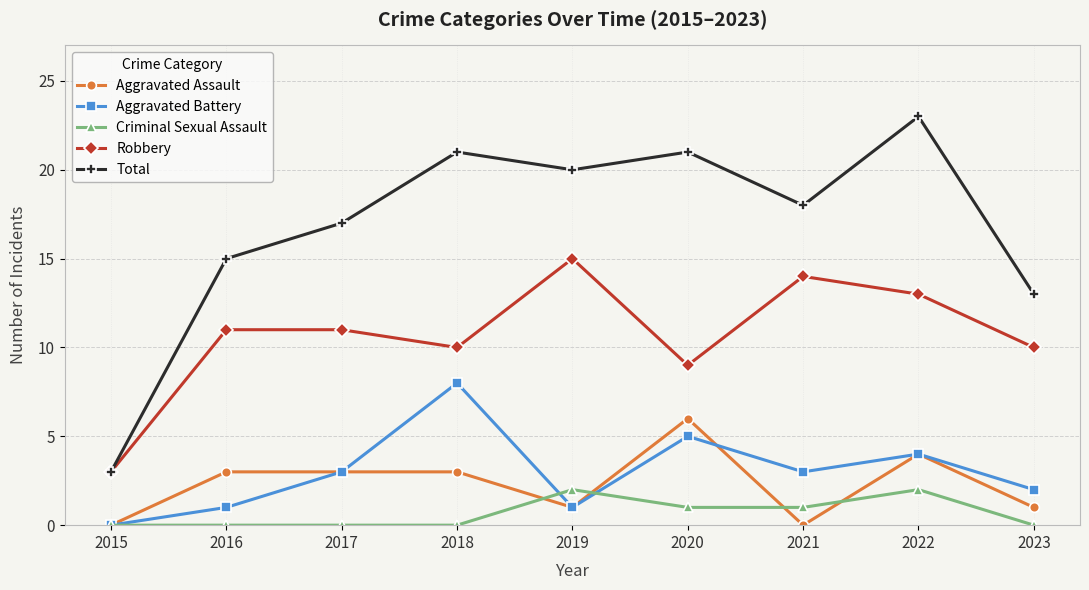

Does the chart have visible grid lines?

Yes